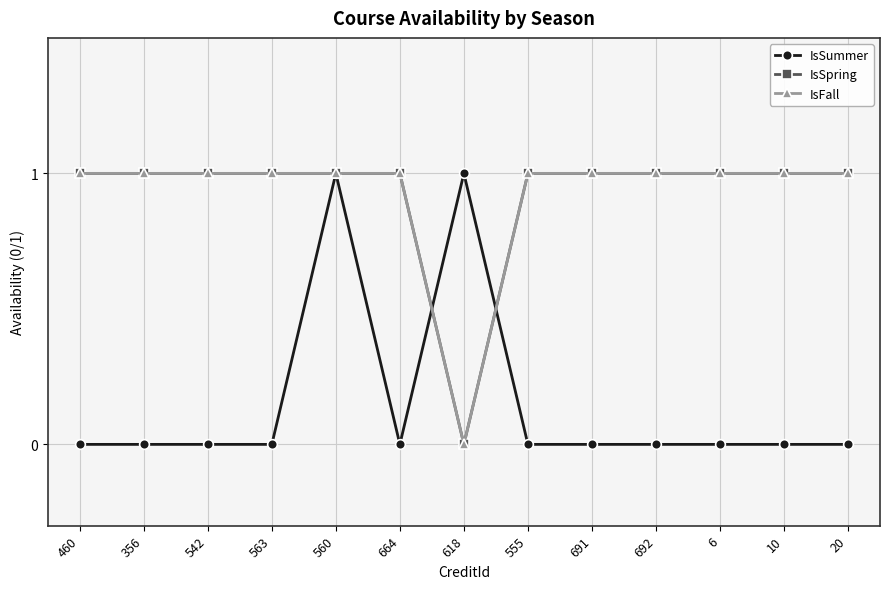

Is this an area chart (filled region under the line)?

No